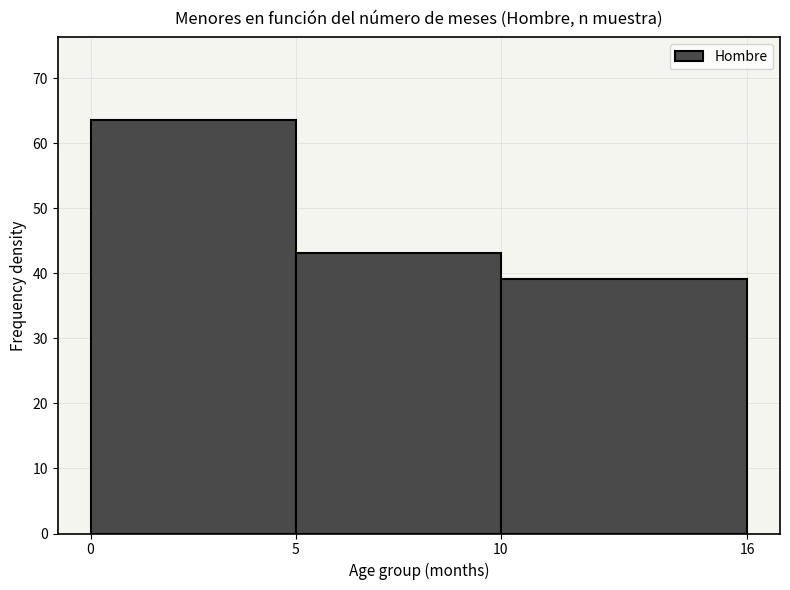

Reading left to right, list every bar in this chart as the range it spans on the x-axis followed by its height. The values are not printed on the chart, so give them approximately, as read against the axis.

0 to 5: 64
5 to 10: 43
10 to 16: 39